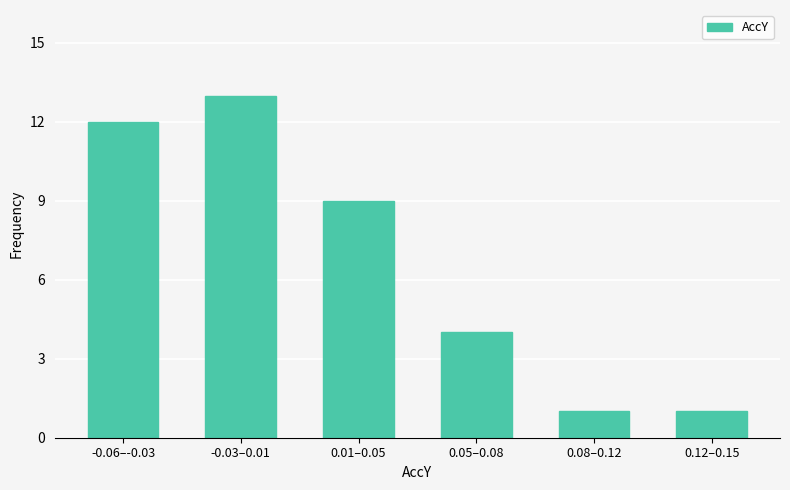

Reading left to right, list all the values displayed in this chart.

12	13	9	4	1	1